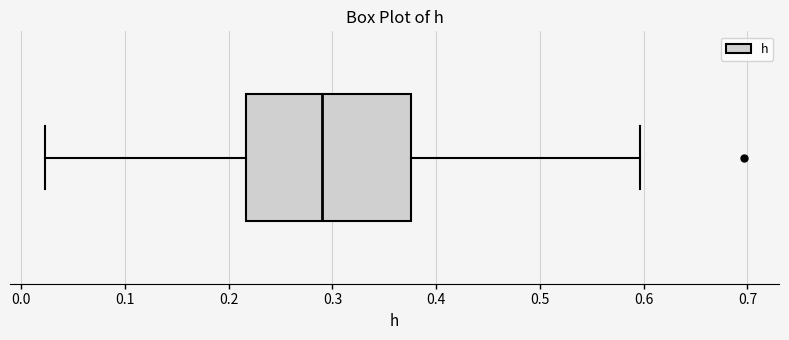

Where is the left edge of the box on the x-axis? The values are not printed on the chart, so give them approximately, as read against the axis.

0.22